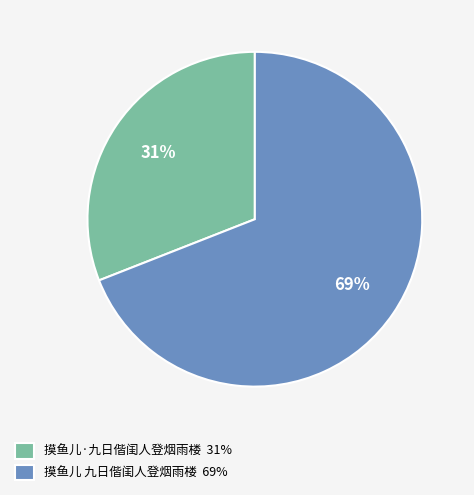

Between 摸鱼儿·九日偕闺人登烟雨楼 and 摸鱼儿 九日偕闺人登烟雨楼, which is larger?

摸鱼儿 九日偕闺人登烟雨楼